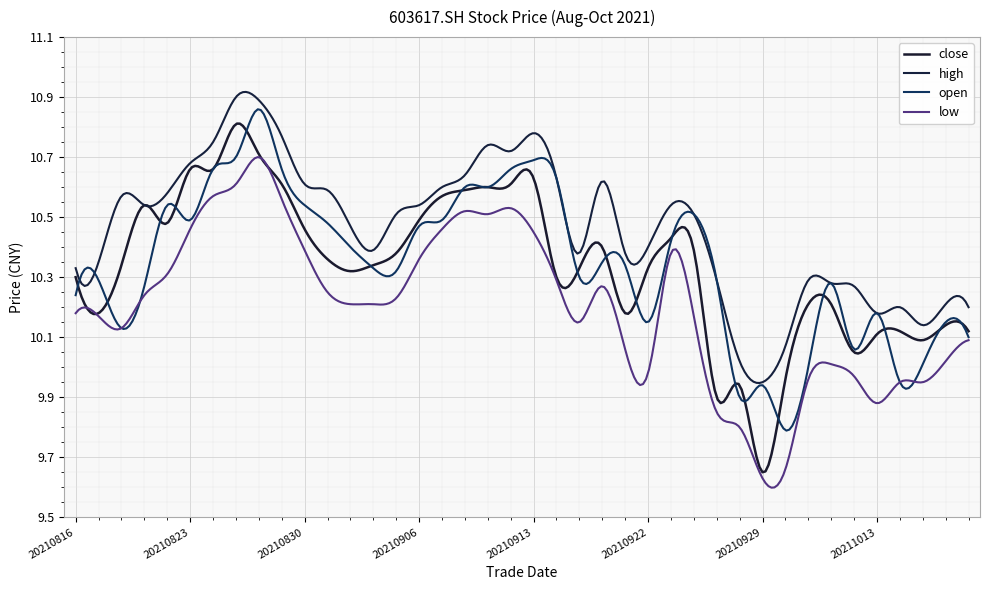

Which series has the largest total across all categories?

high